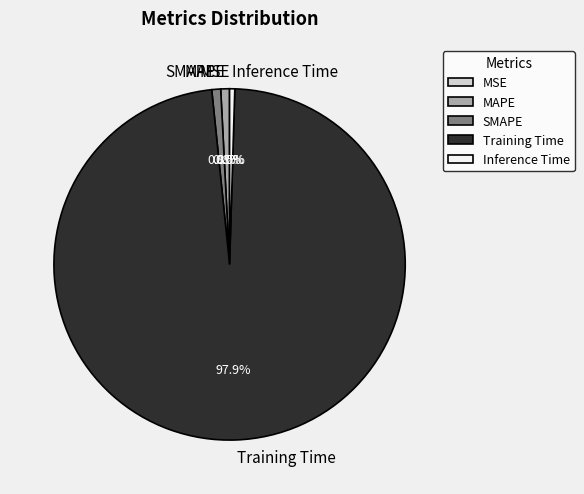

To the nearest percent, what percentage of the pie is Training Time?

98%